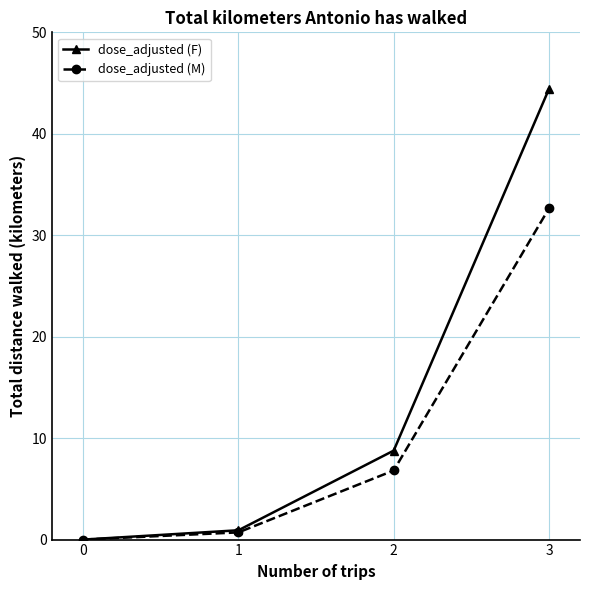

The value of dose_adjusted (F) at 2 is 8.8. True or false?

True